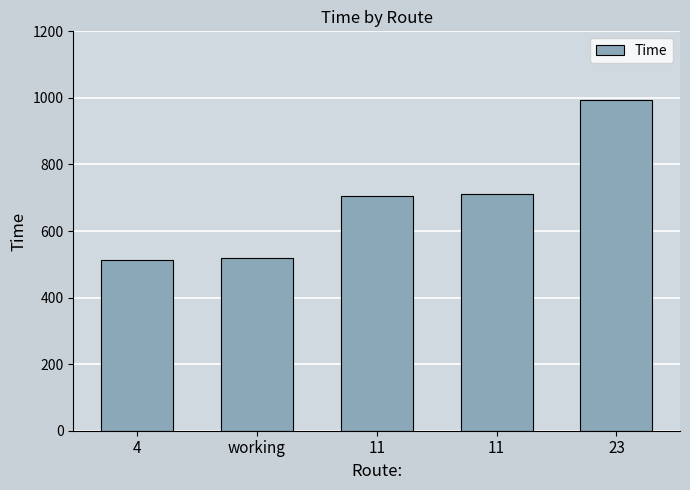

Are the bars grouped side by side (vs. stacked)?

No